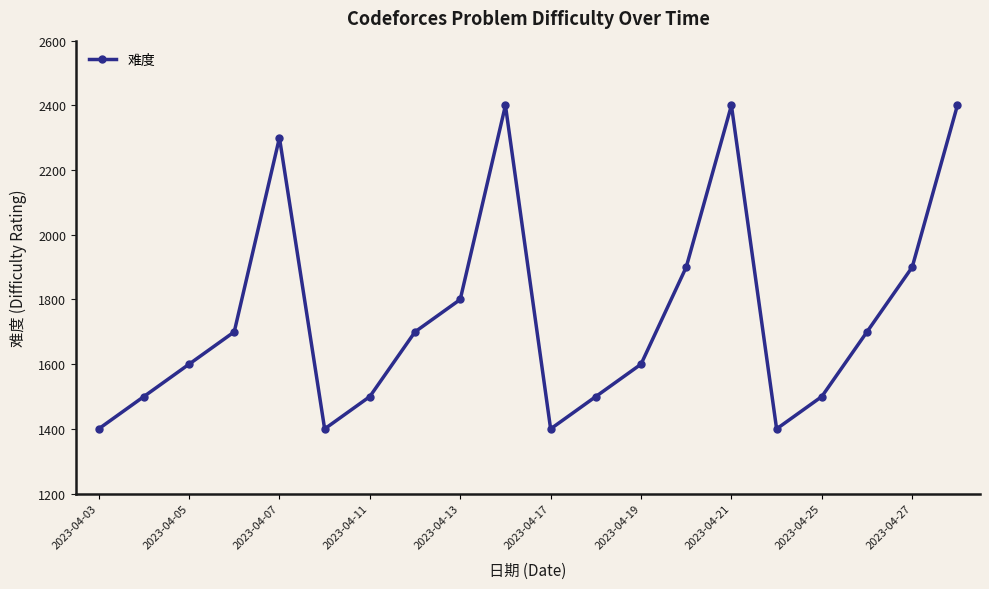

Reading left to right, list all the values displayed in this chart.

1400	1500	1600	1700	2300	1400	1500	1700	1800	2400	1400	1500	1600	1900	2400	1400	1500	1700	1900	2400